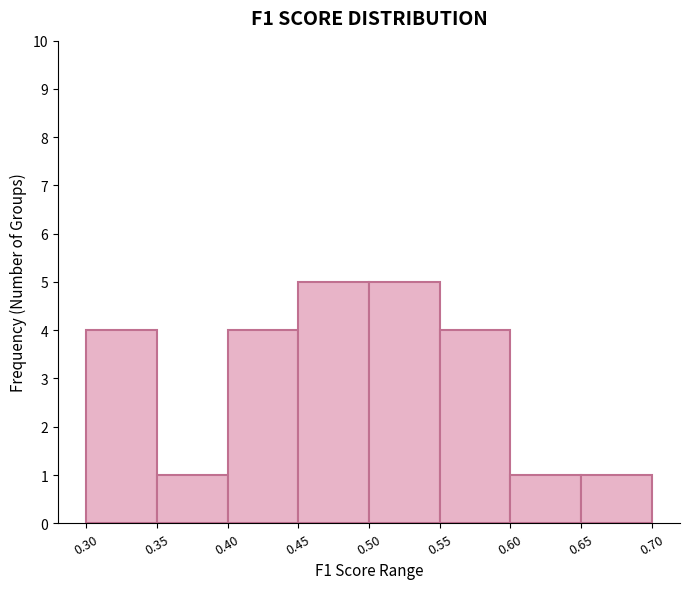

How tall is the bar that spans 0.55 to 0.60 on the x-axis? The values are not printed on the chart, so give them approximately, as read against the axis.

4